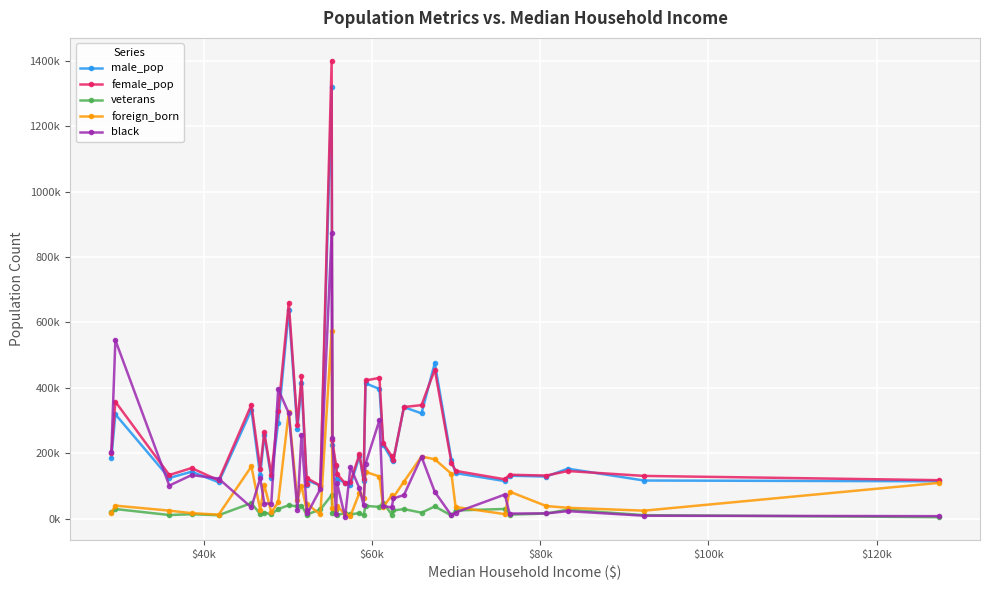

Does the chart have visible grid lines?

Yes